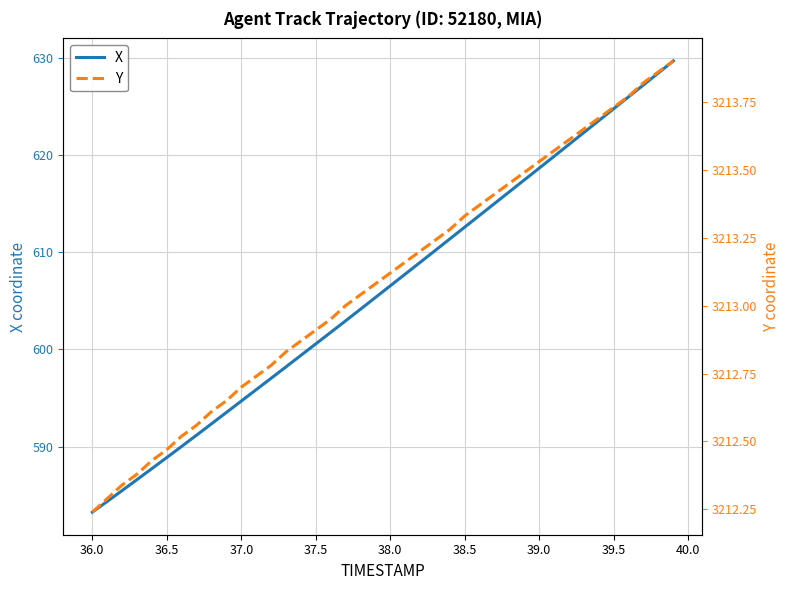

The value of X at 39.0 is 248.7. True or false?

False